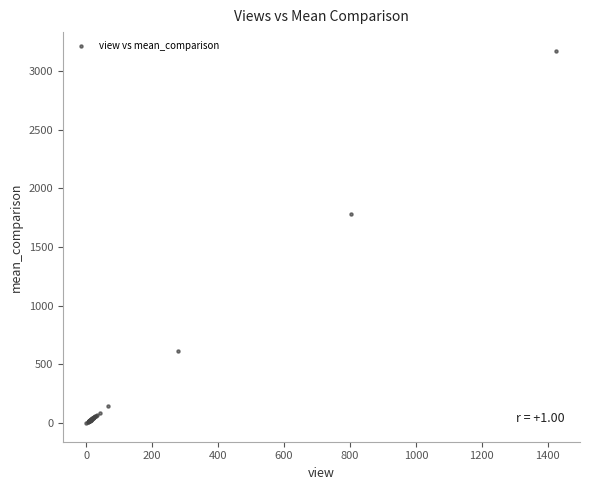

What Y value in the scatter plot is closest to 1585?

1782